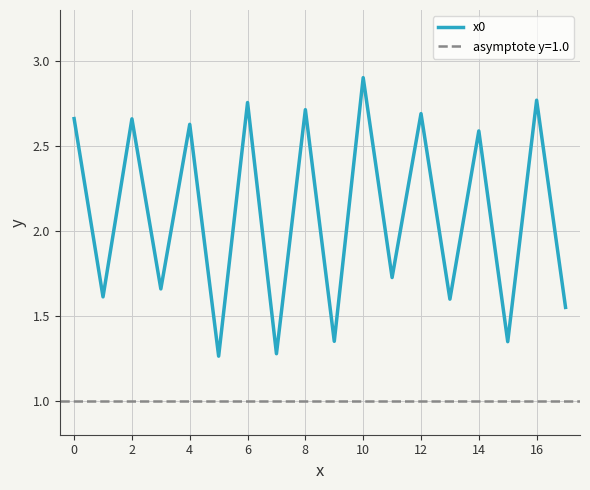

The x0 series shows 5.1 at 10. True or false?

False